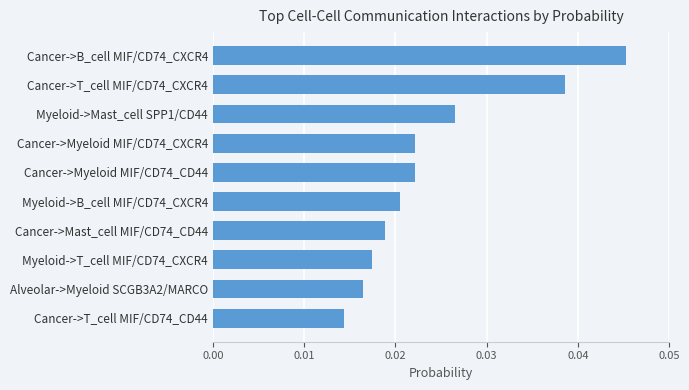

Which has a higher value, Cancer->T_cell MIF/CD74_CXCR4 or Cancer->T_cell MIF/CD74_CD44?

Cancer->T_cell MIF/CD74_CXCR4